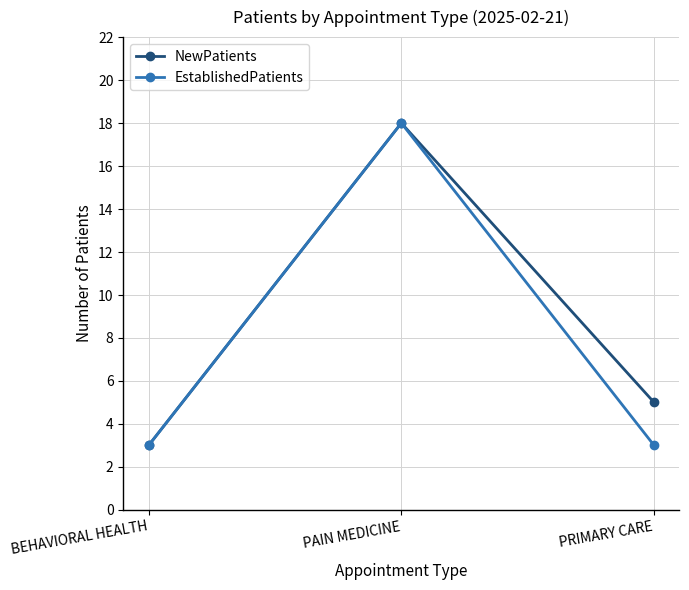

Is it true that NewPatients equals 18 at PAIN MEDICINE?

True